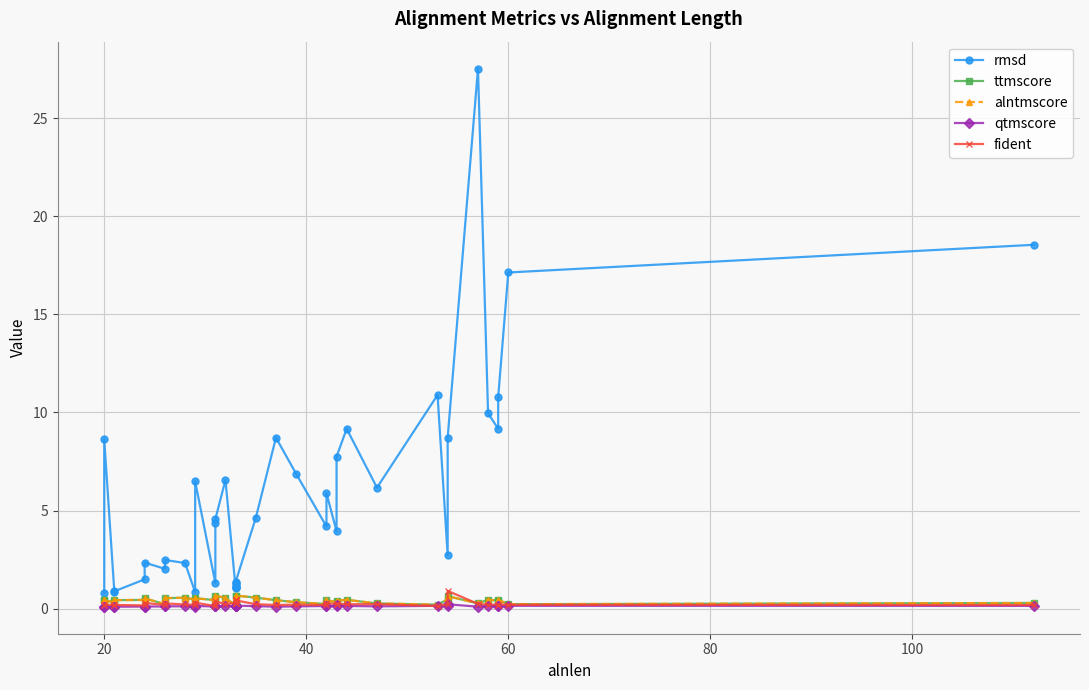

What is the value of the ttmscore point at the 10th from the left?

0.5